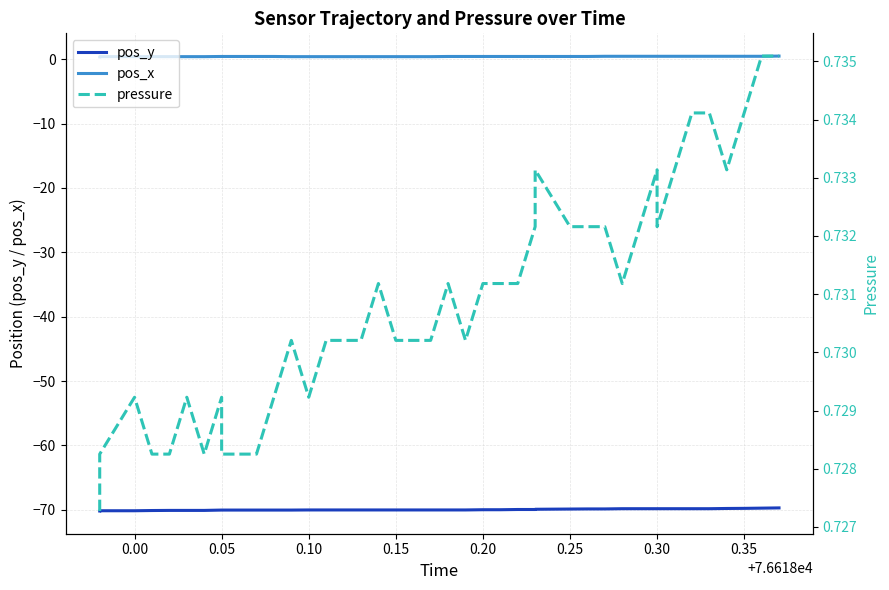

True or false: pos_x has a value of 0.4 at 0.05.

True